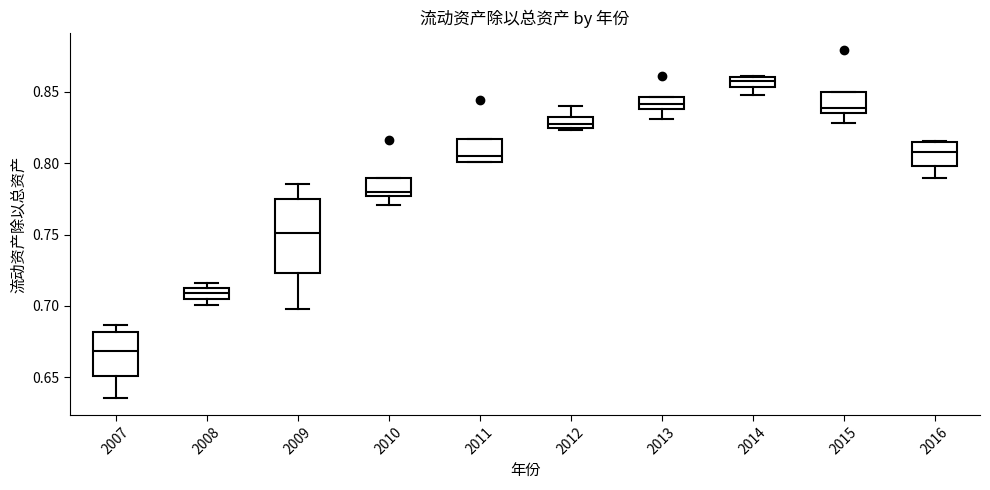

Which box is the tallest, from its lower edge to its upper edge?

2009